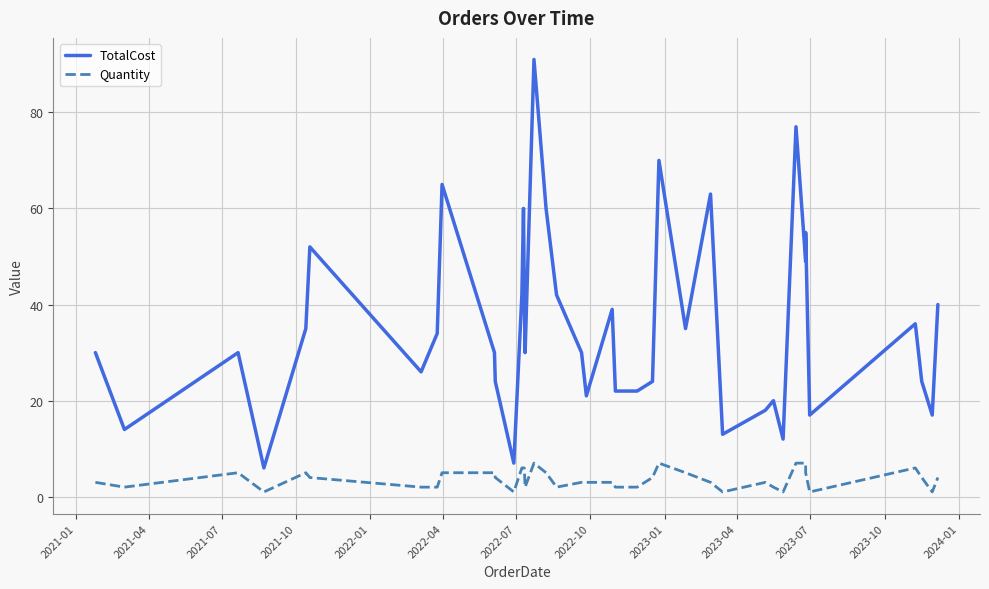

True or false: TotalCost and Quantity cross at least once.

False